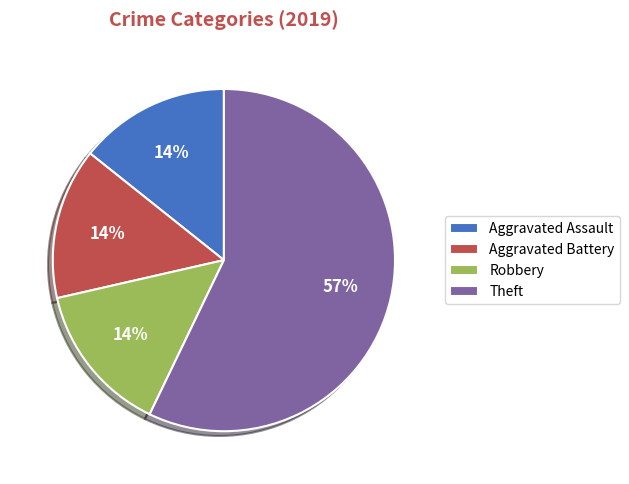

Is it true that Robbery is 14% of the pie?

True